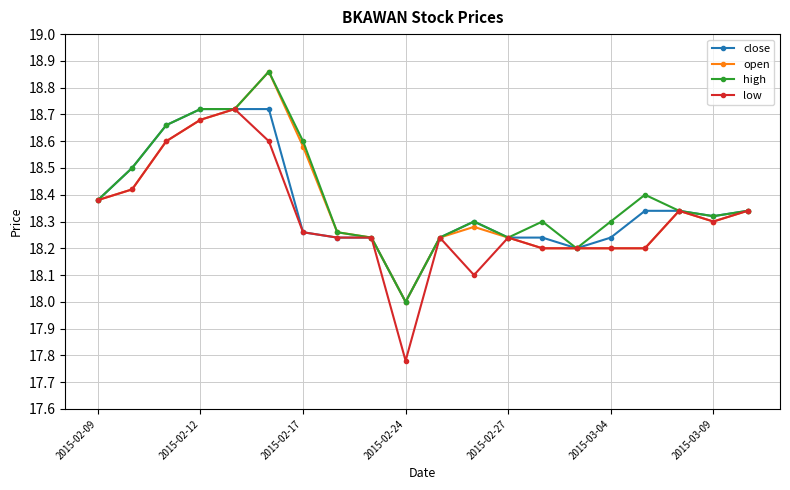

True or false: open has more than 0 points higher than both neighbors.

True